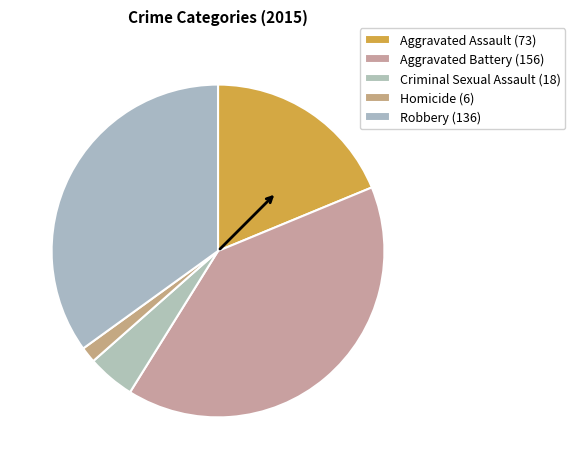

How many slices are in this pie chart?

5